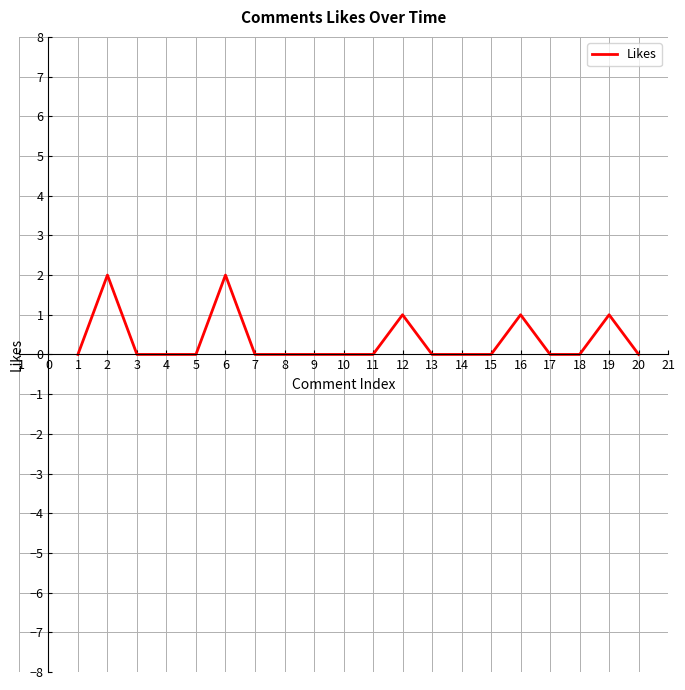

At which category does the data reach its first local peak?

2